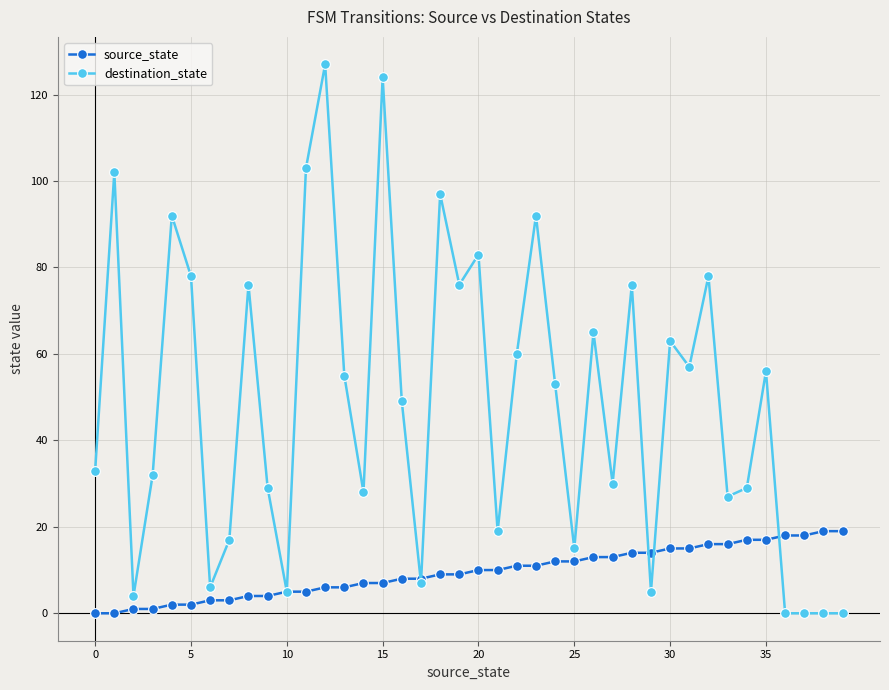

Rank the series by their average value, from lowest to highest.

source_state, destination_state